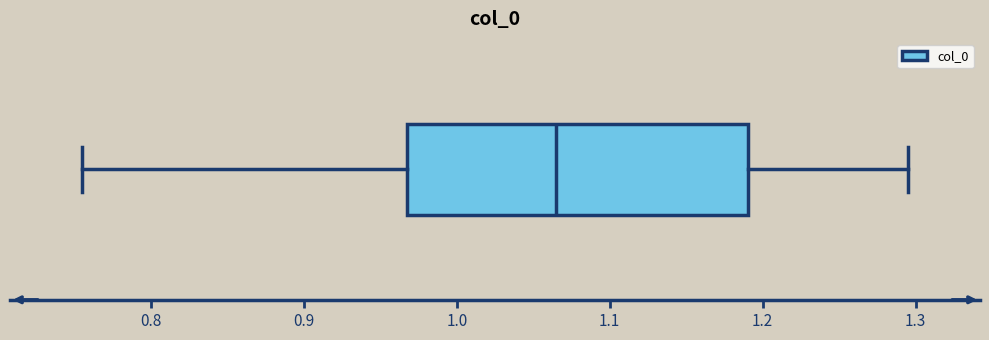

Where does the right whisker of the box end on the x-axis? The values are not printed on the chart, so give them approximately, as read against the axis.

1.30